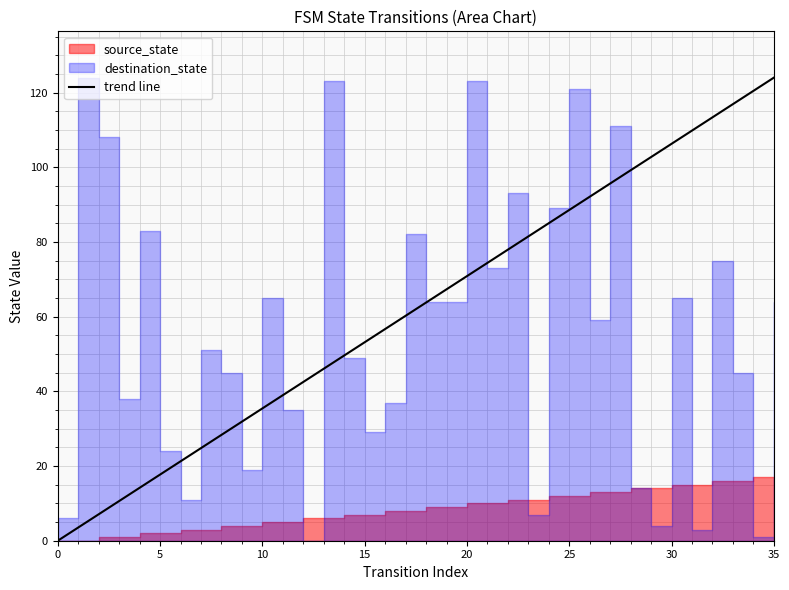

Count the number of values greater than 63.

18